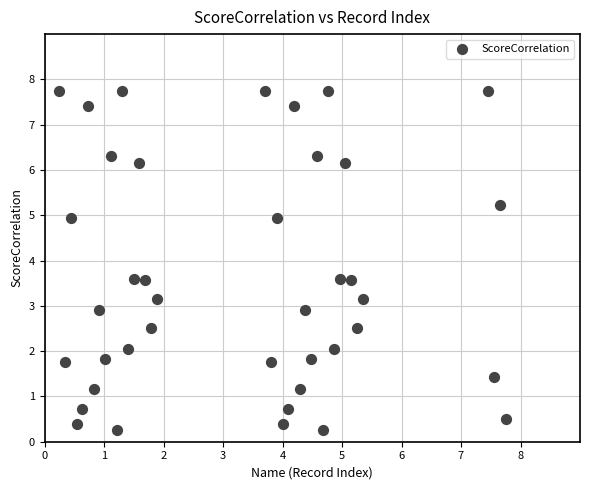

What is the range of Y values (max minus min)?

7.5